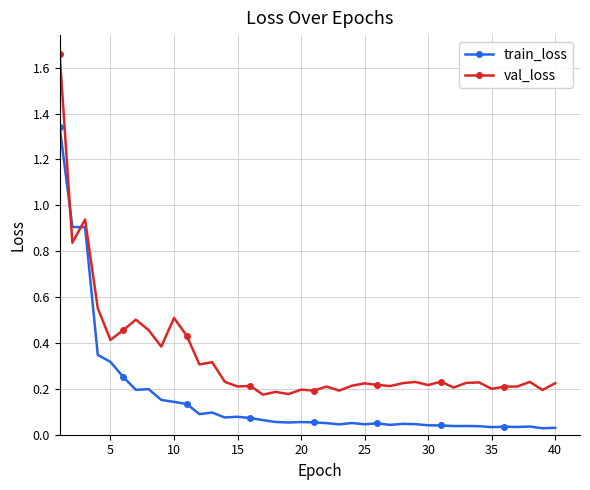

At how many categories does at least one series exceed 0?

40